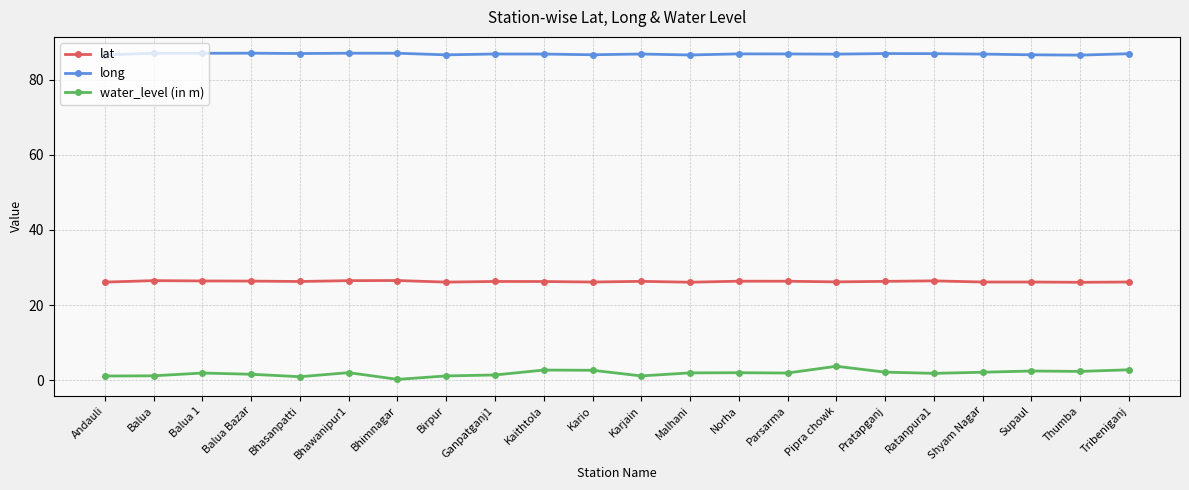

What is the difference between the maximum and minimum values in the water_level (in m) series?

3.5